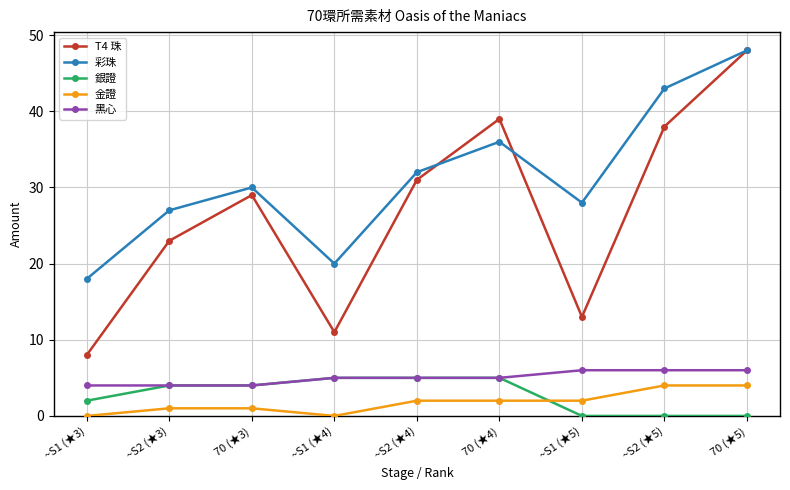

True or false: 黑心 and T4 珠 intersect in this chart.

False